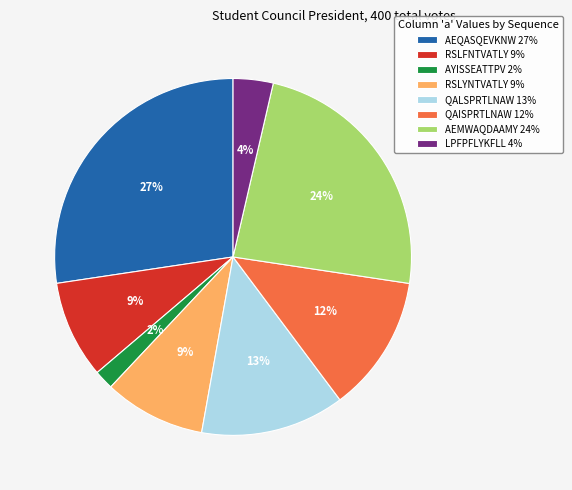

The AYISSEATTPV 2% slice represents 2% of the pie. True or false?

True